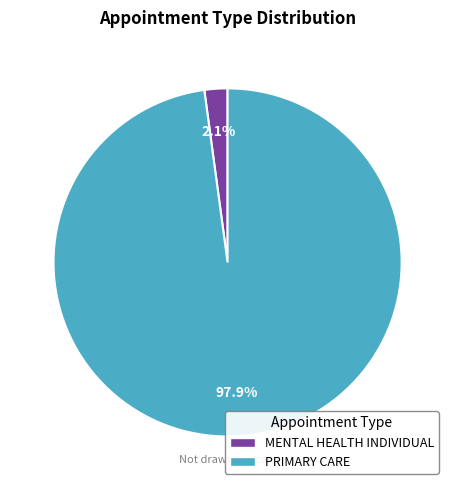

Combined, what portion of the pie is MENTAL HEALTH INDIVIDUAL and PRIMARY CARE?

100.0%